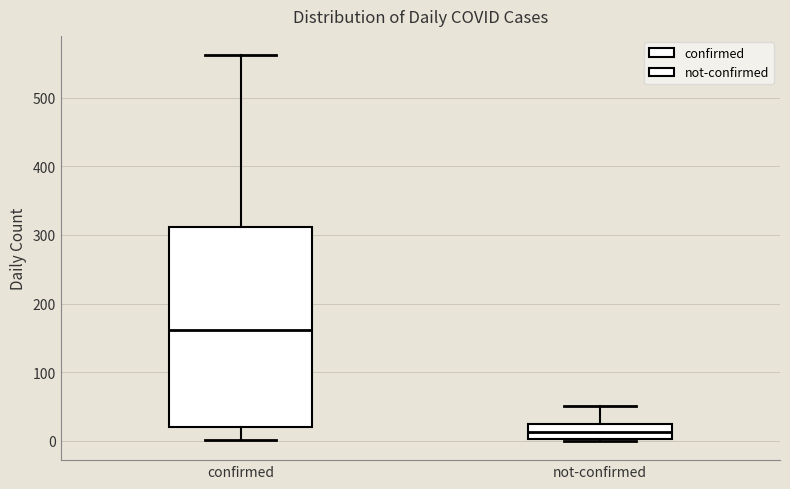

Which box has the lowest median line?

not-confirmed